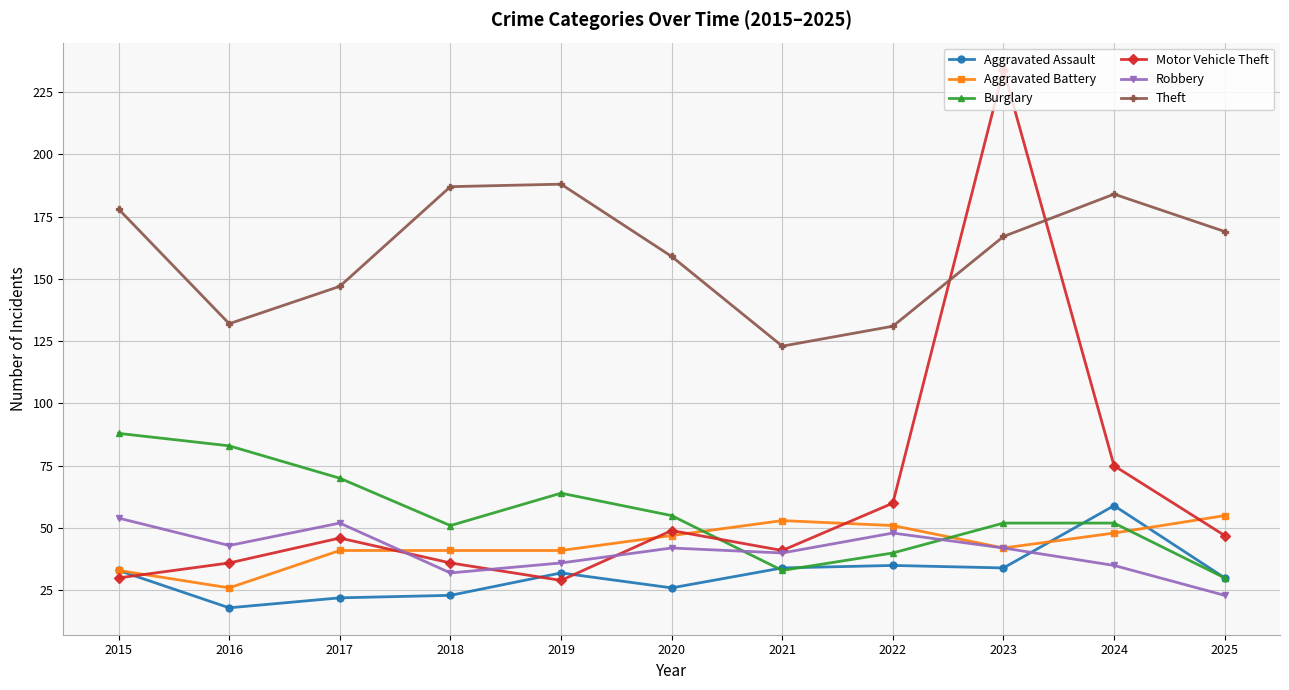

What is the value of the Motor Vehicle Theft point at the 1st from the left?

30